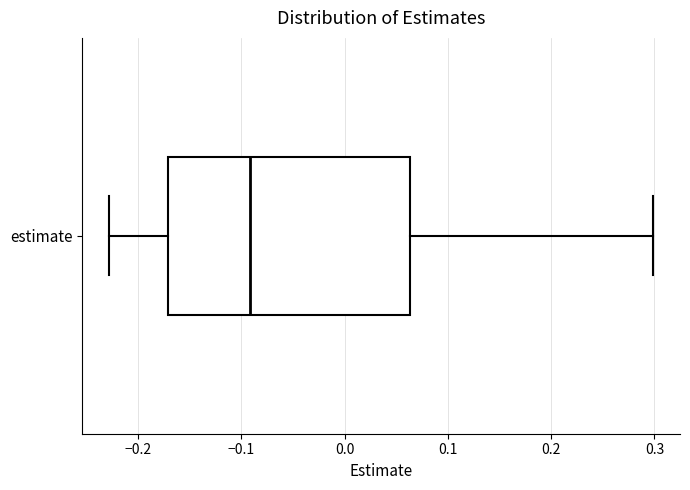

Where does the right whisker of the box for estimate end on the x-axis? The values are not printed on the chart, so give them approximately, as read against the axis.

0.30